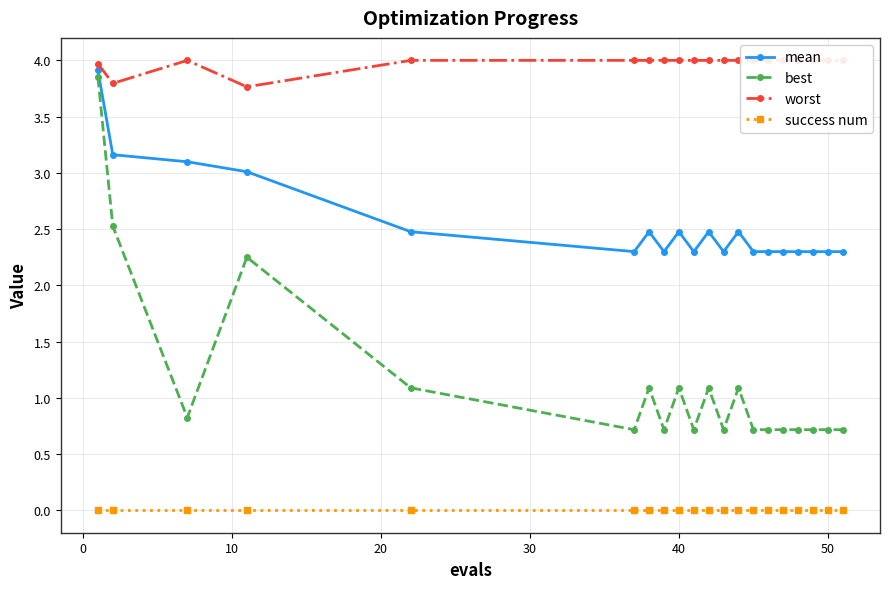

True or false: mean and success num intersect in this chart.

False